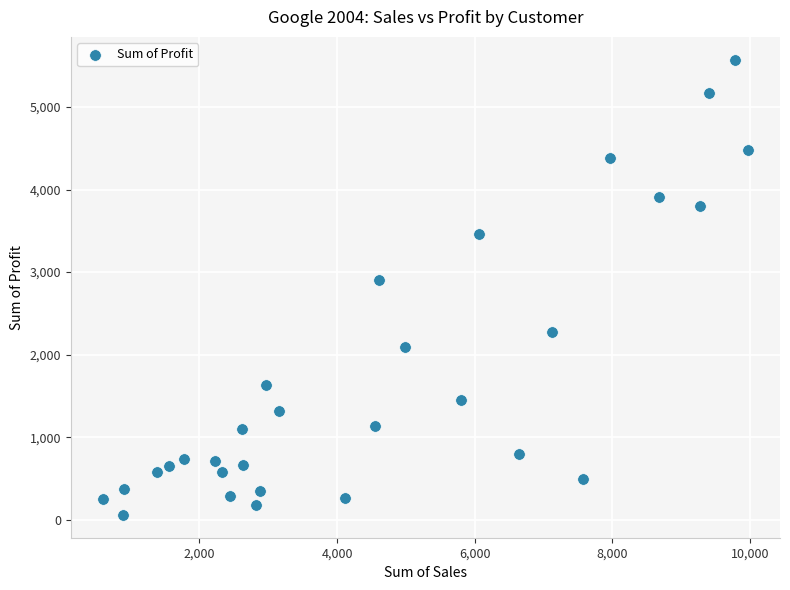

What is the range of Y values (max minus min)?

5515.9